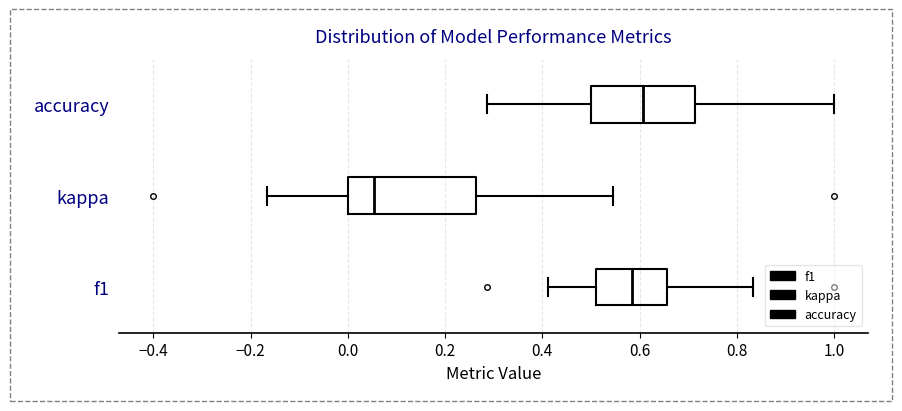

Reading bottom to top, read every box against the x-axis: the position of its median line, the range the box covers, and the ends of its whiskers. The values are not printed on the chart, so give them approximately, as read against the axis.

f1: median 0.58, box 0.50 to 0.66, whiskers 0.42 to 0.84
kappa: median 0.06, box 0.00 to 0.26, whiskers -0.16 to 0.54
accuracy: median 0.60, box 0.50 to 0.72, whiskers 0.28 to 1.00